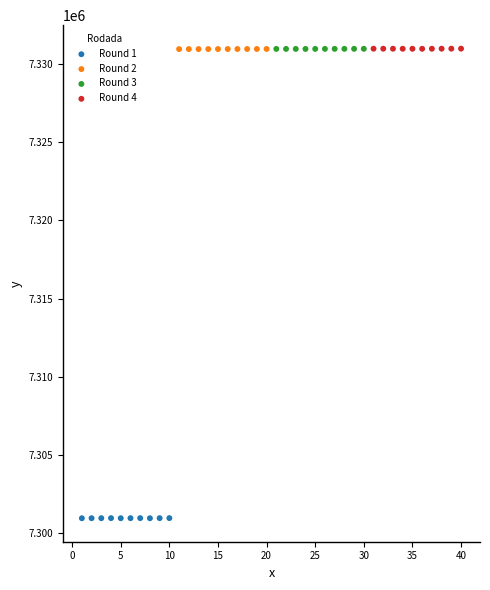

Which series contains the lowest Y value?

Round 1